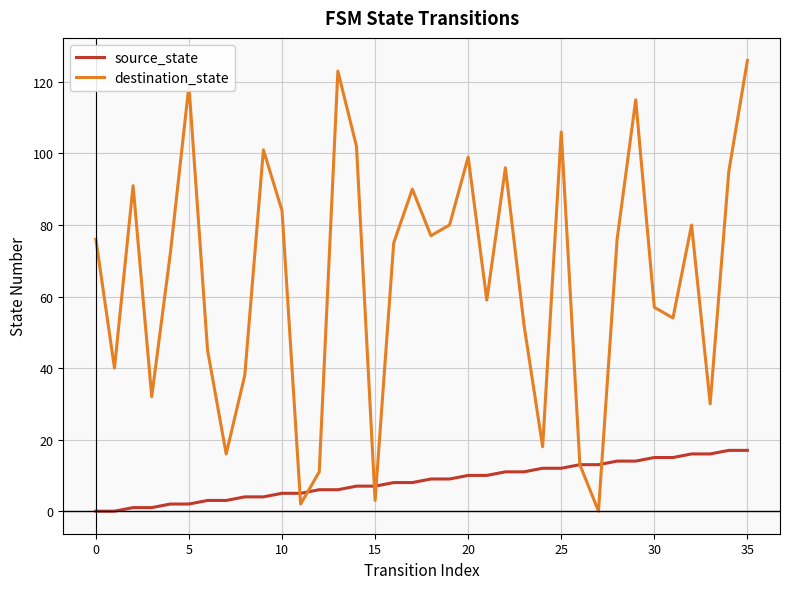

Rank the series by their maximum value, from highest to lowest.

destination_state, source_state